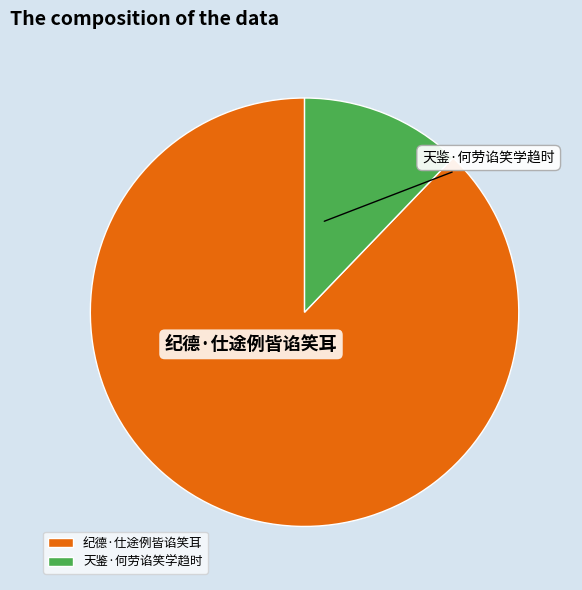

How many segments does this pie chart have?

2